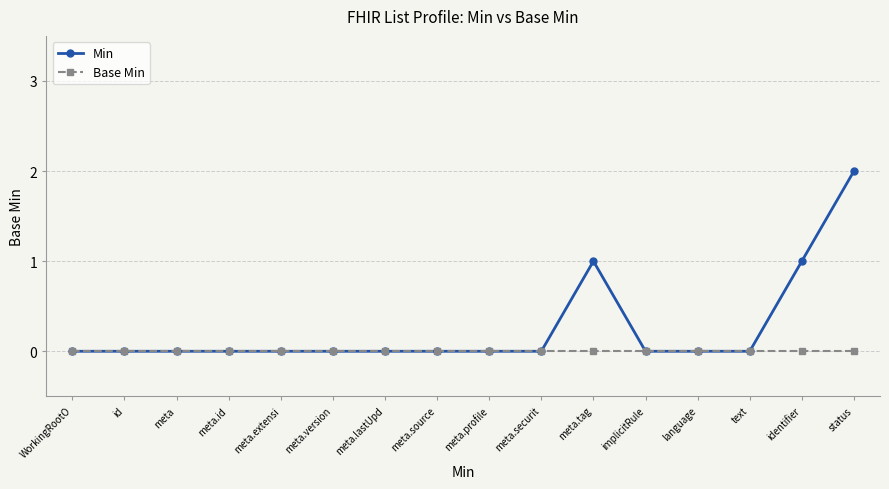

What is the sum of all Min values?

4